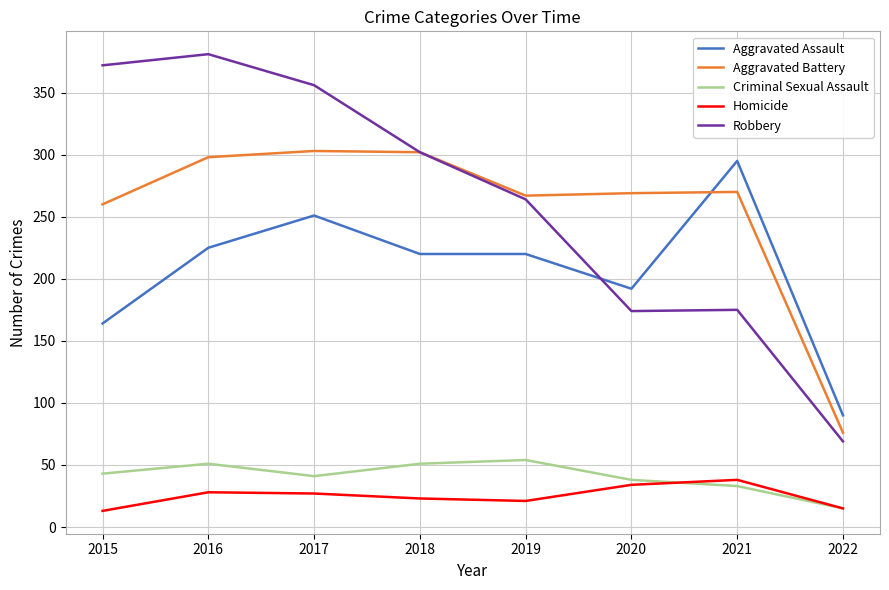

The Robbery series shows 356 at 2017. True or false?

True